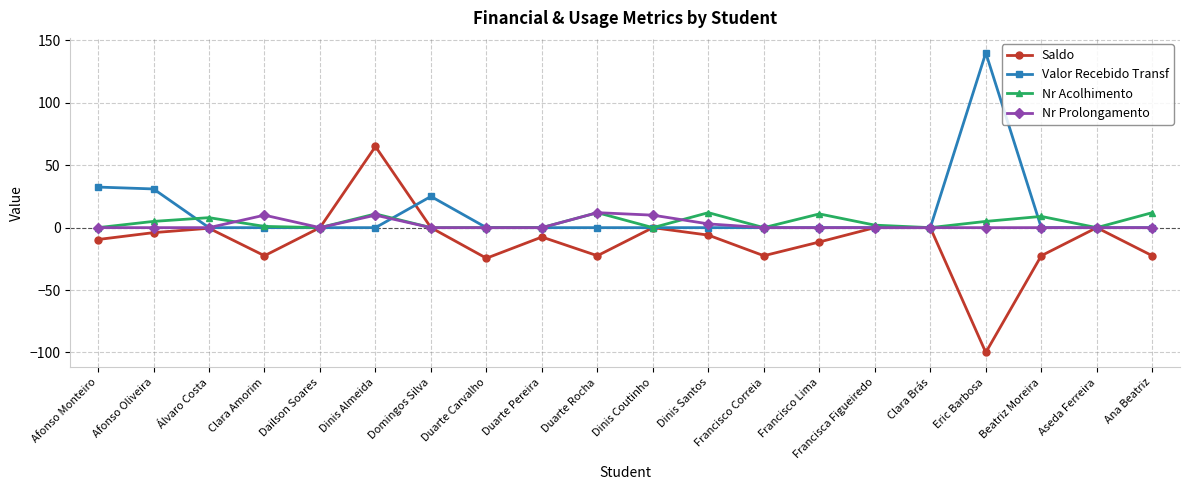

What is the label of the 19th point from the right?

Afonso Oliveira